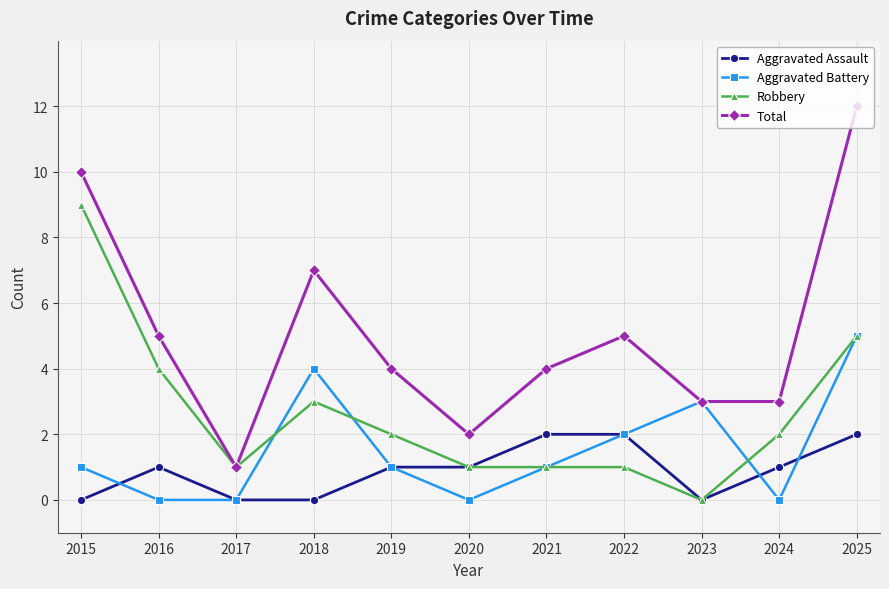

How many data points does each series have?

11